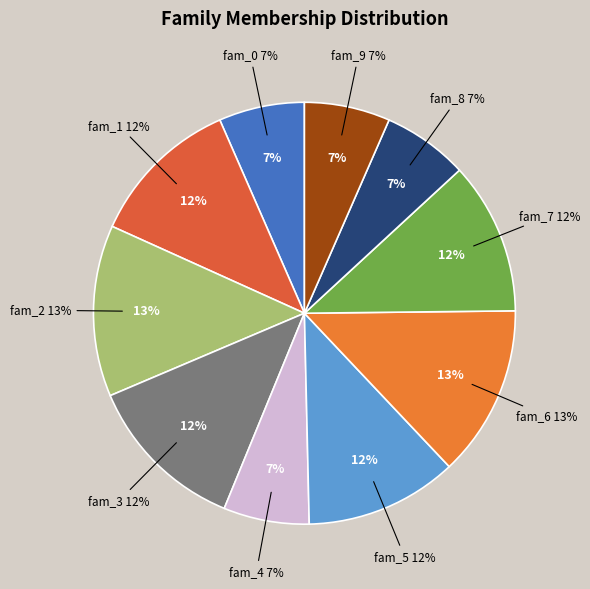

Approximately how many times larger is the value at fam_5 compared to fam_3?

0.9